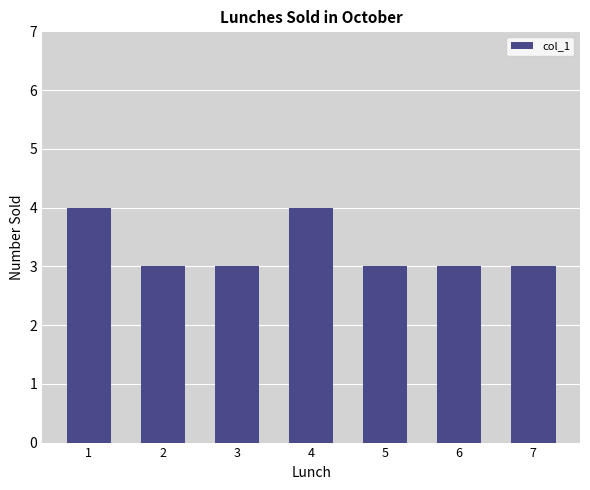

Reading left to right, extract all data points from this chart.

1=4	2=3	3=3	4=4	5=3	6=3	7=3